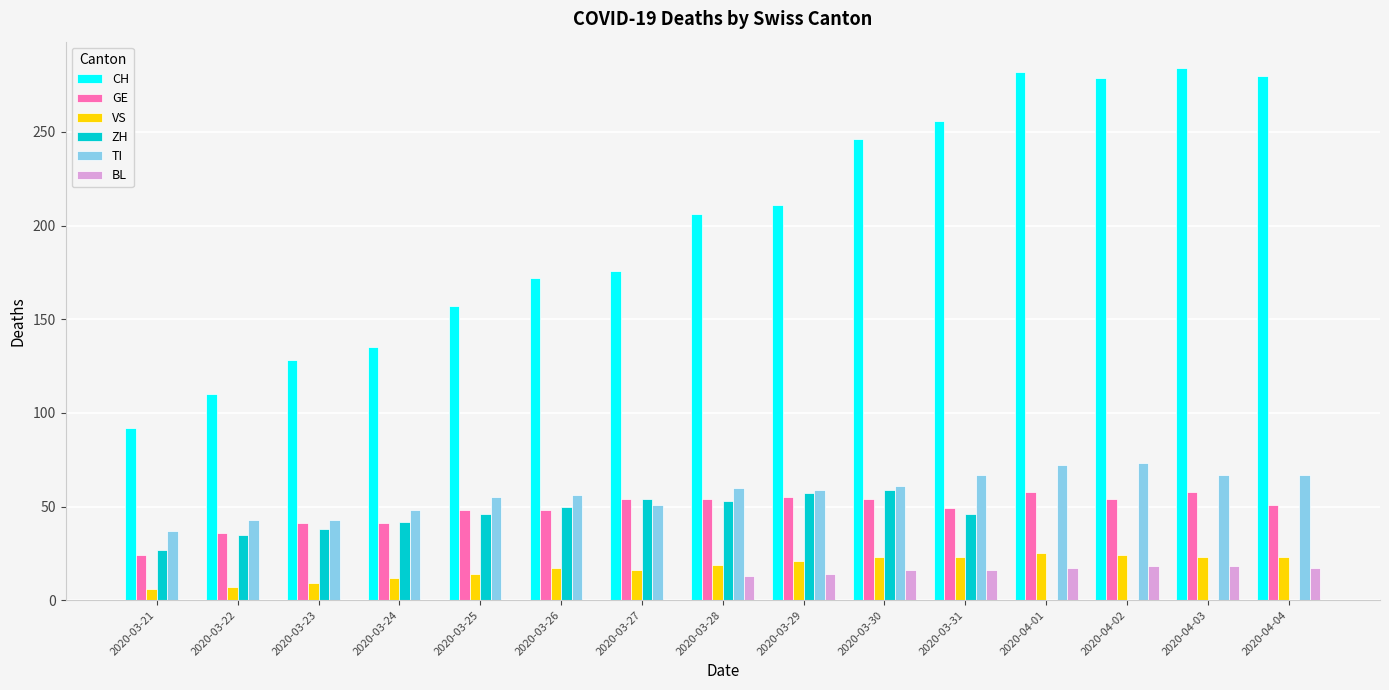

The BL series shows -10 at 2020-03-21. True or false?

False